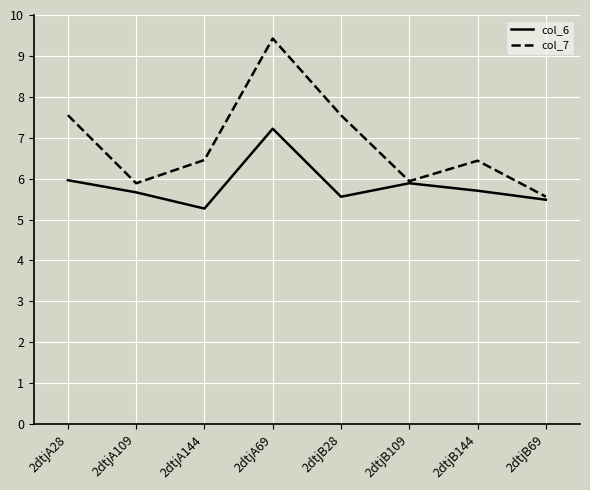

Is it true that col_7 equals 9.4 at 2dtjA69?

True